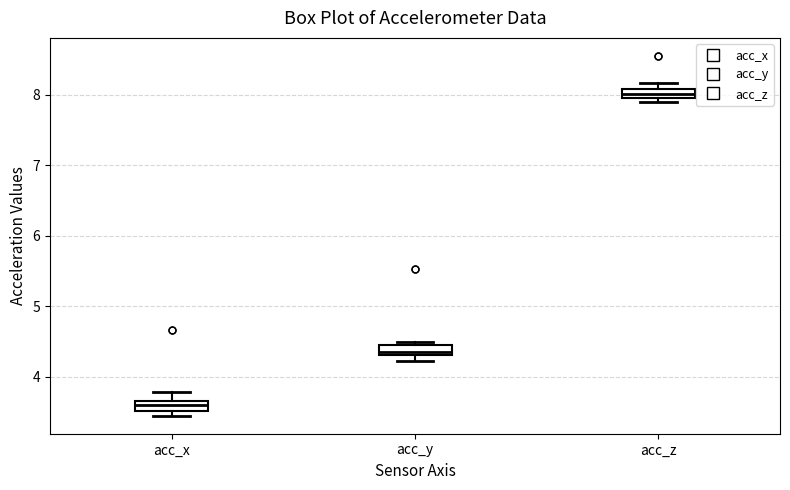

Which box has the highest median line?

acc_z